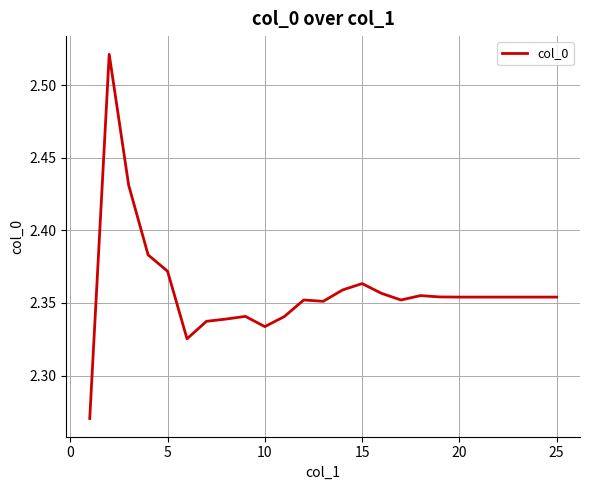

Reading right to left, extract all data points from this chart.

2.4	2.4	2.4	2.4	2.4	2.4	2.4	2.4	2.4	2.4	2.4	2.4	2.4	2.4	2.3	2.3	2.3	2.3	2.3	2.3	2.4	2.4	2.4	2.5	2.3